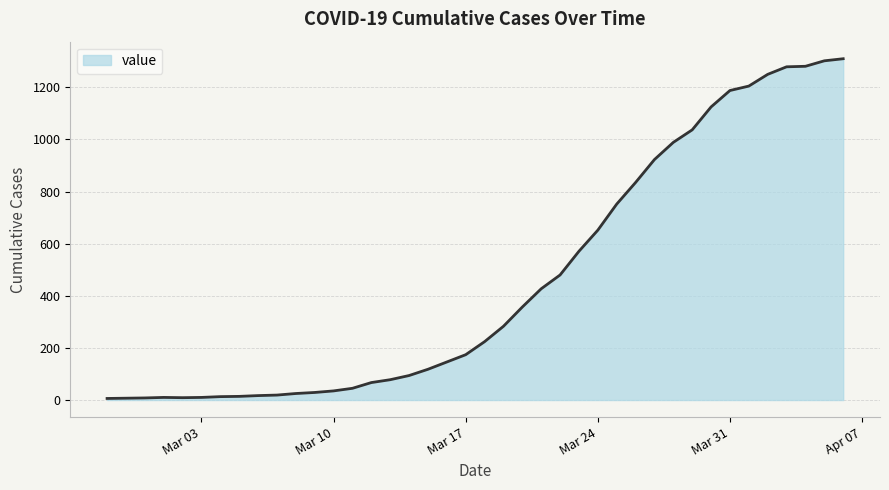

What is the difference between the maximum and minimum values?

1304